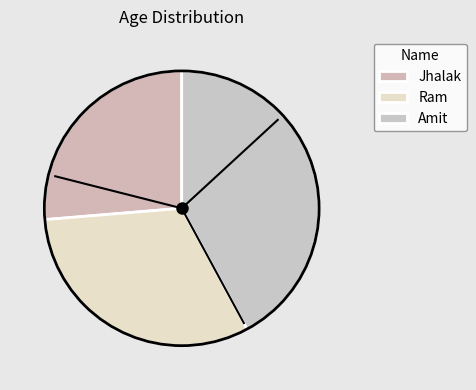

What is the ratio of the value at Jhalak to the value at Ram?

0.8